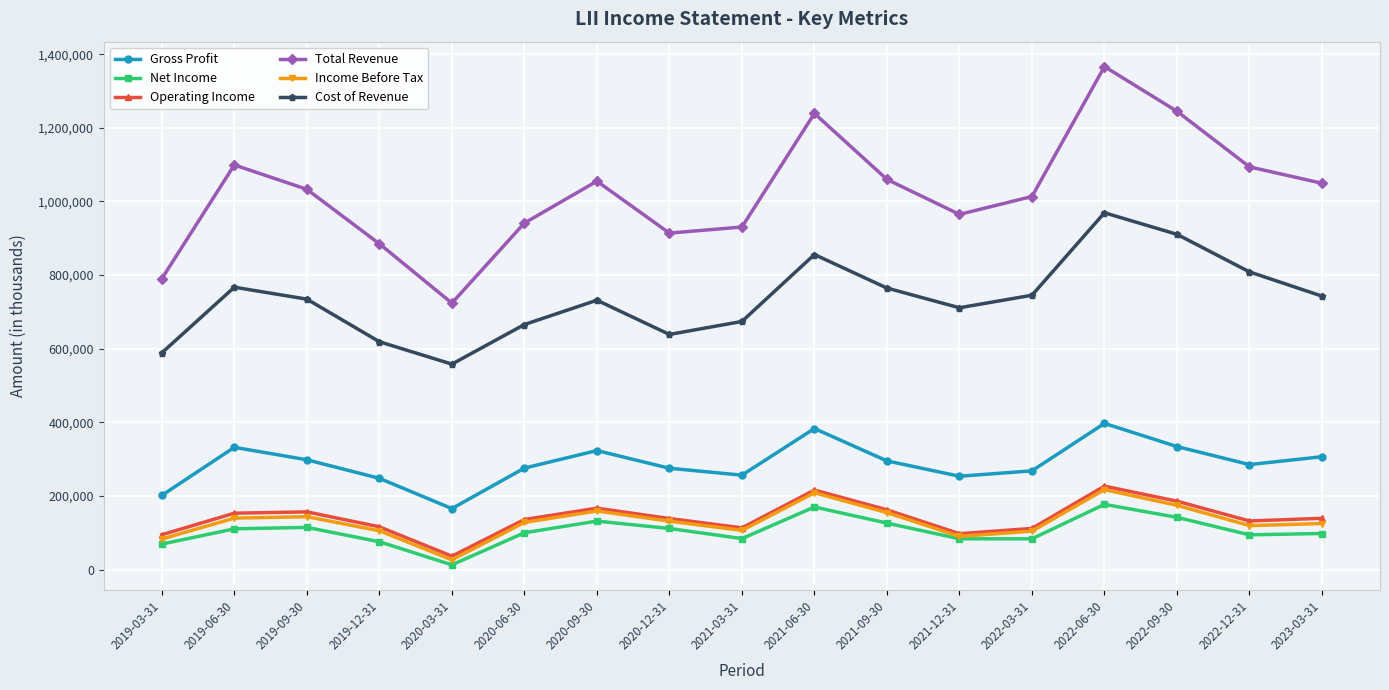

True or false: Total Revenue and Income Before Tax cross at least once.

False